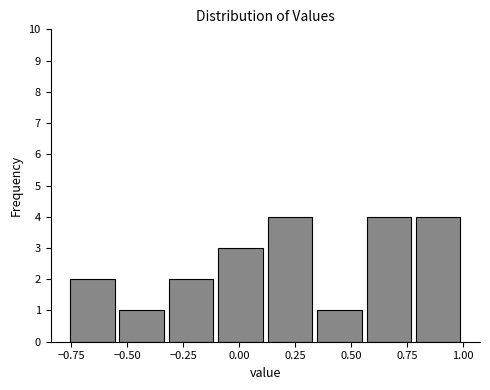

Reading left to right, list every bar in this chart as the range it spans on the x-axis followed by its height. Neither the bar edges nor the heights are printed on the chart, so give them approximately, as read against the axes.

-0.75 to -0.55: 2
-0.55 to -0.35: 1
-0.35 to -0.10: 2
-0.10 to 0.10: 3
0.10 to 0.35: 4
0.35 to 0.55: 1
0.55 to 0.80: 4
0.80 to 1.00: 4